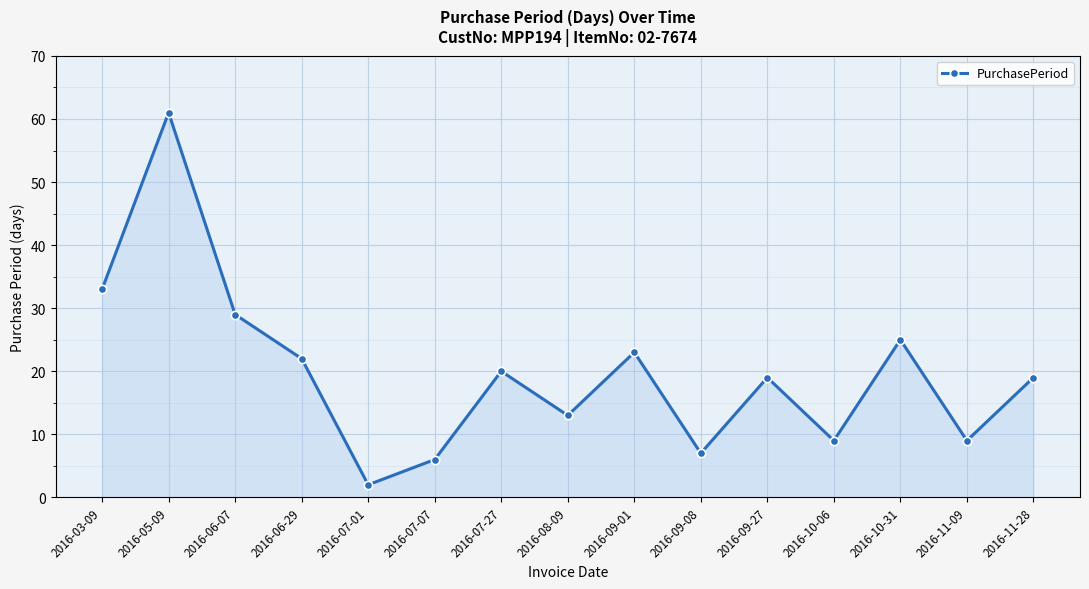

What is the ratio of the value at 2016-08-09 to the value at 2016-11-28?

0.7